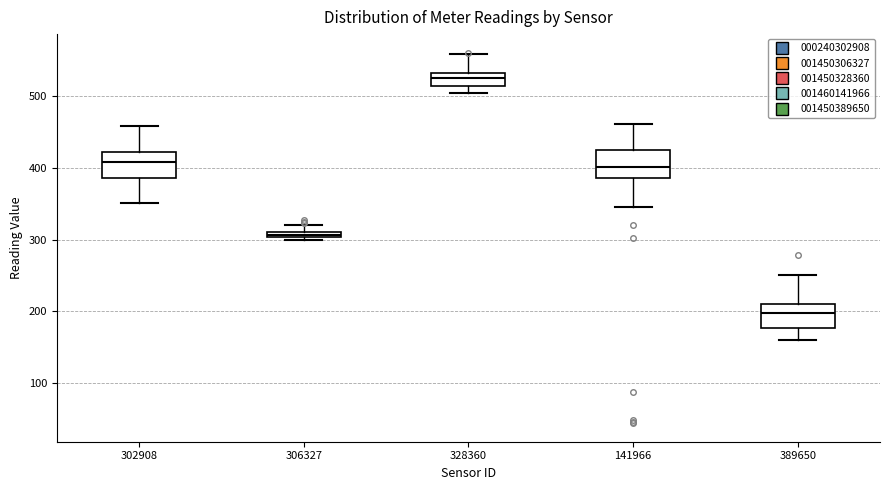

Which box's median line is the highest?

328360